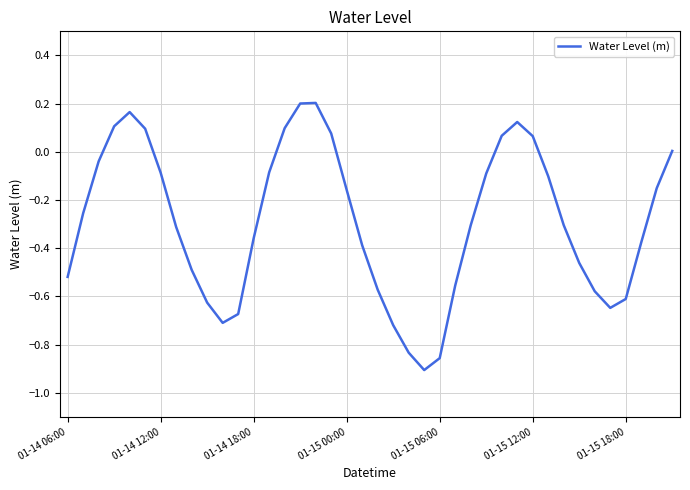

What is the difference between the maximum and minimum values?

1.1